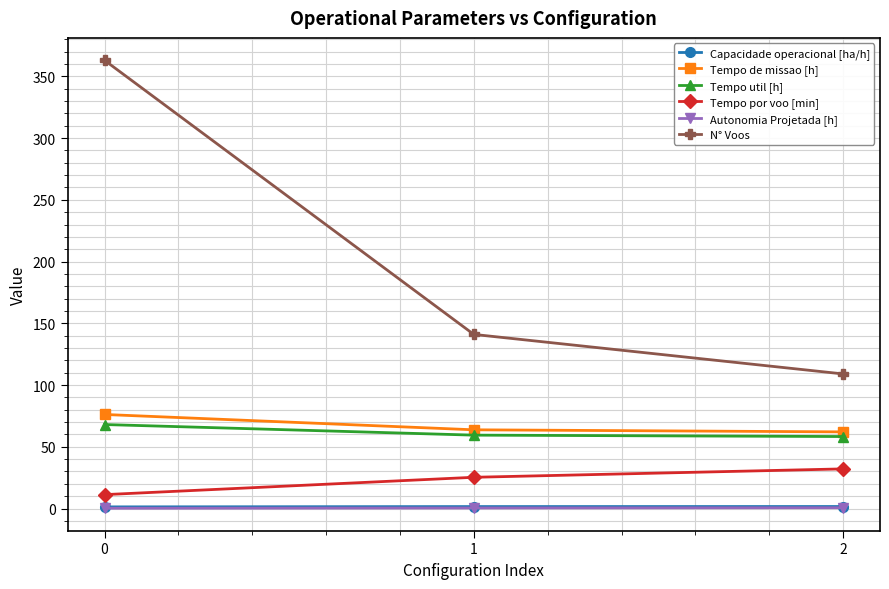

The Tempo util [h] series shows 115.2 at 0. True or false?

False